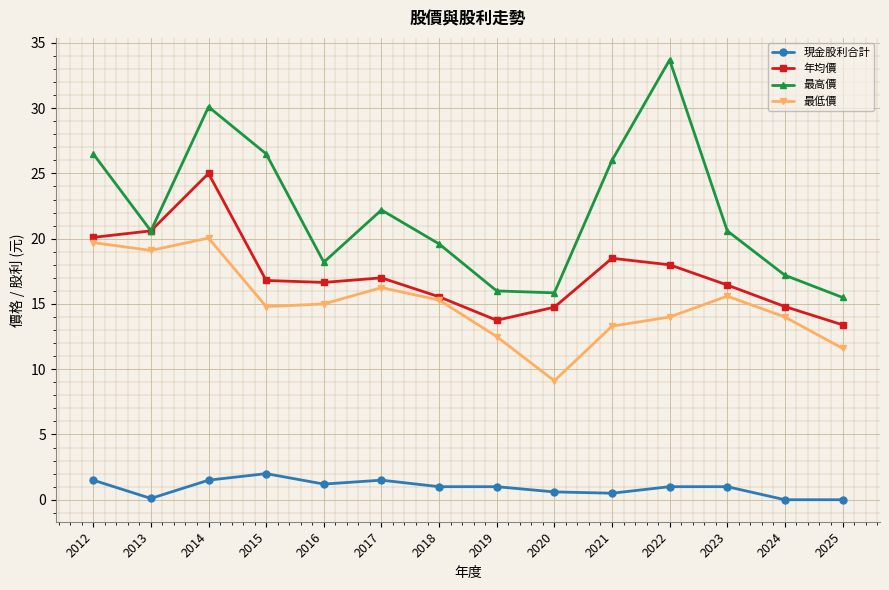

How many data points does each series have?

14